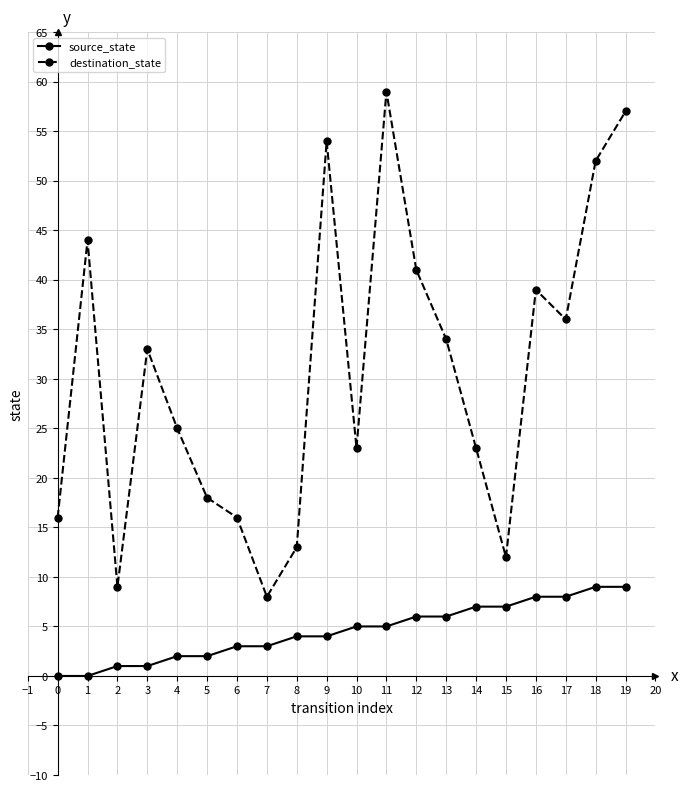

What are all the series names shown in the legend?

source_state, destination_state